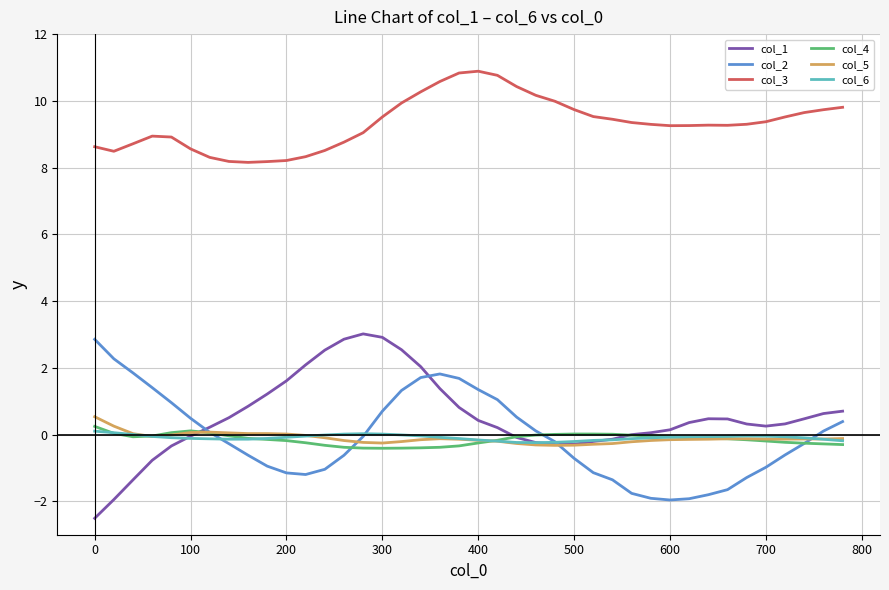

Which series has the largest total across all categories?

col_3